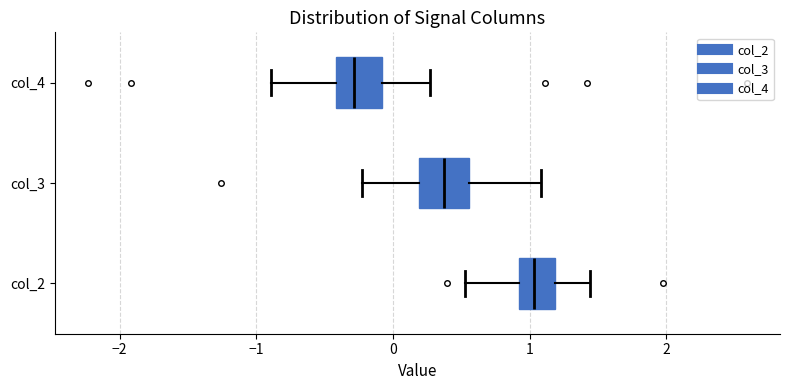

Which box's median line is the furthest to the left?

col_4